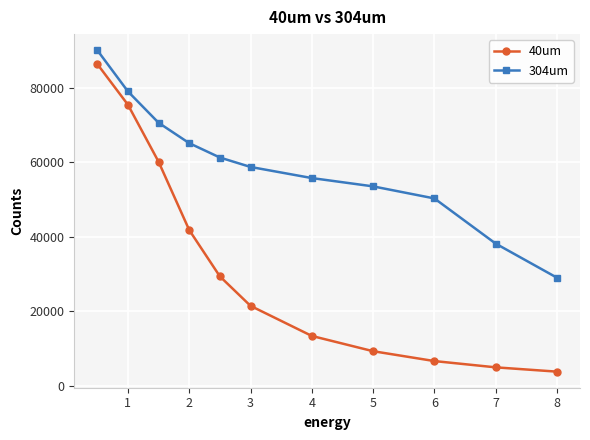

Which series has the largest total across all categories?

304um